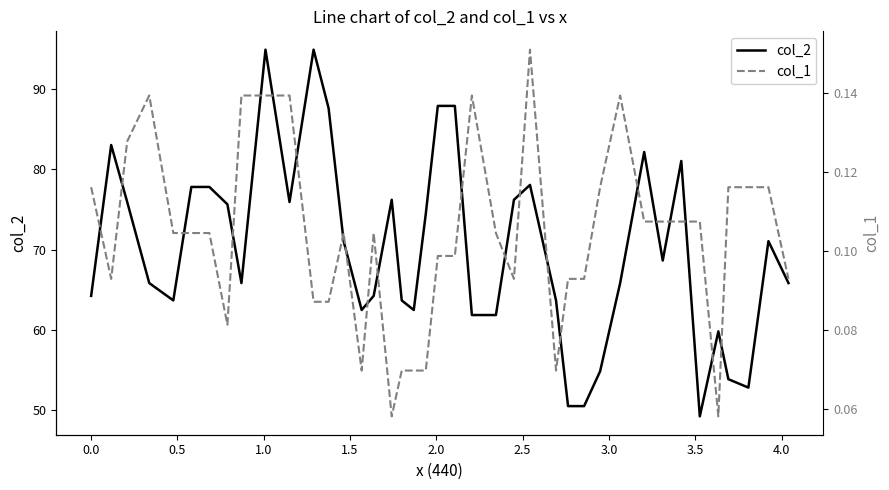

True or false: col_1 has more than 0 interior local peaks.

True